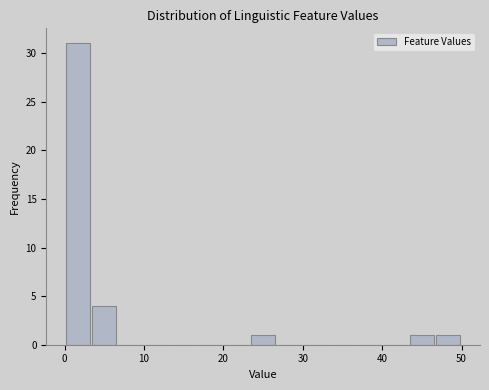

Around what value on the x-axis is the tallest bar? Give the approximate position of its centre, as read against the axis.

2